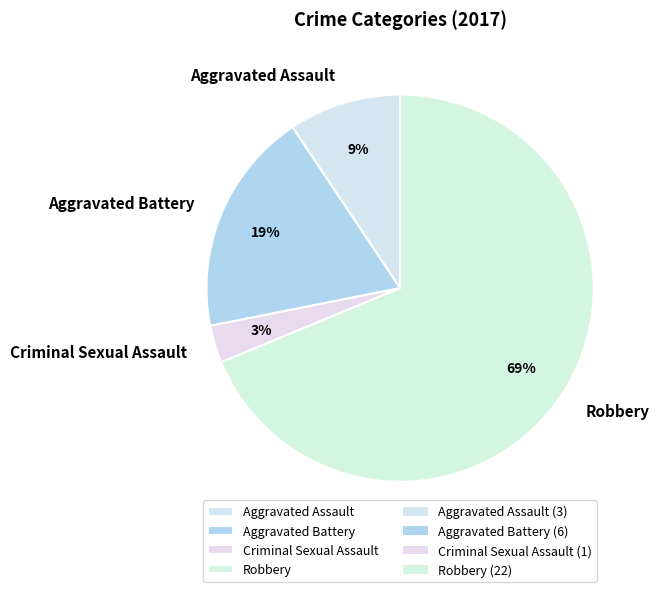

Do Aggravated Battery and Criminal Sexual Assault together represent more than half of the pie?

No